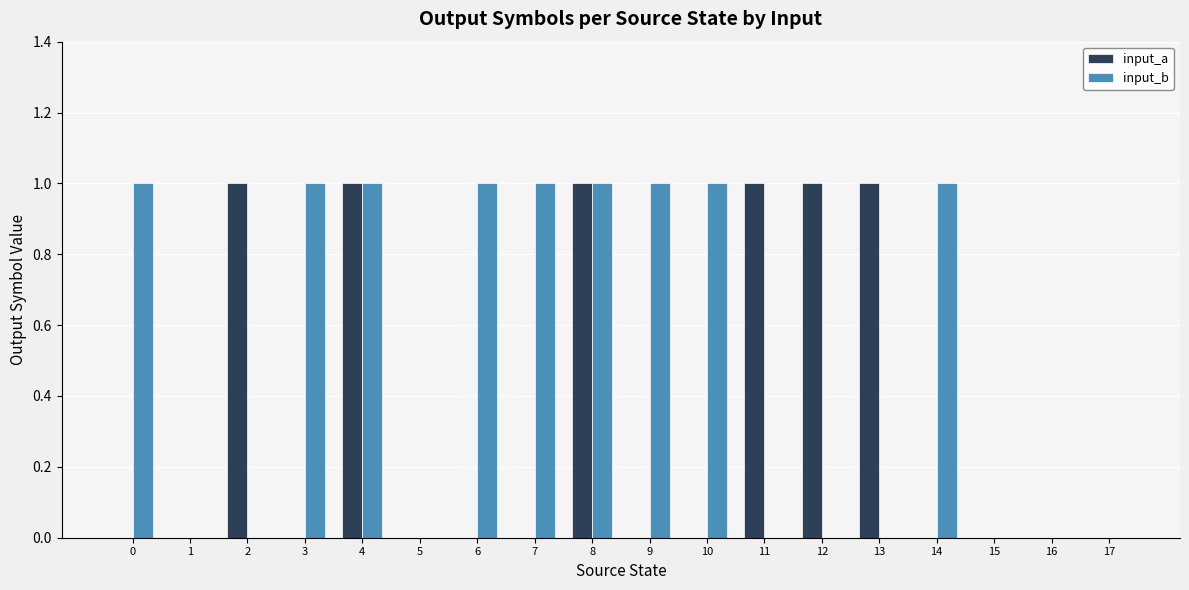

How many series are shown in this chart?

2